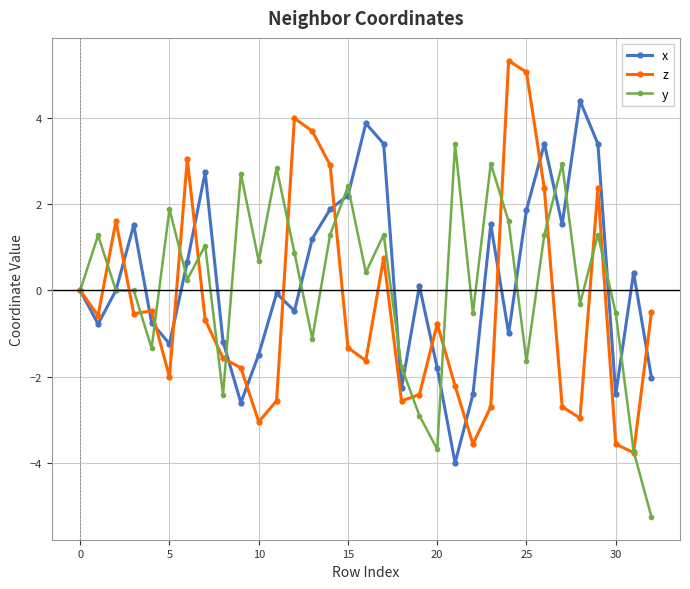

Rank the series by their maximum value, from highest to lowest.

z, x, y